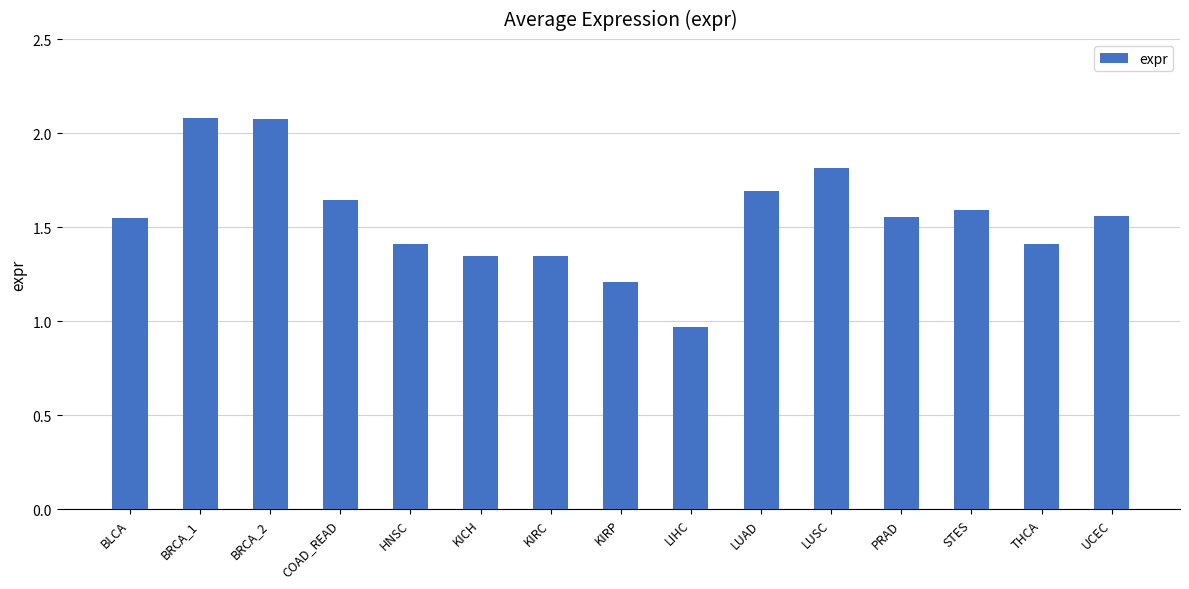

What is the change in value from COAD_READ to KIRC?

-0.3